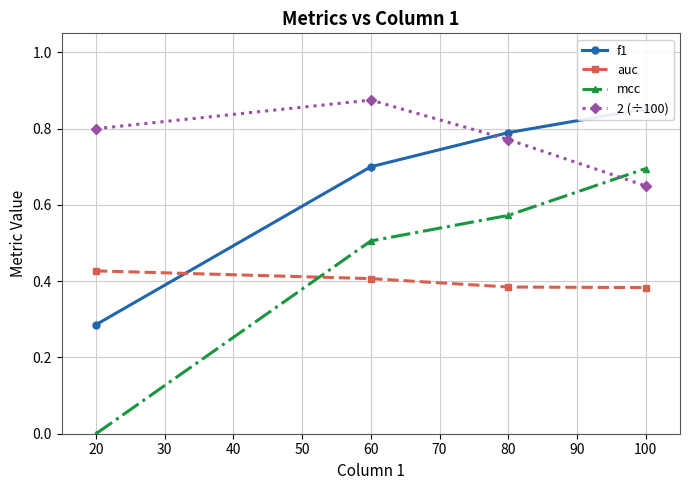

What is the minimum value for auc?

0.4